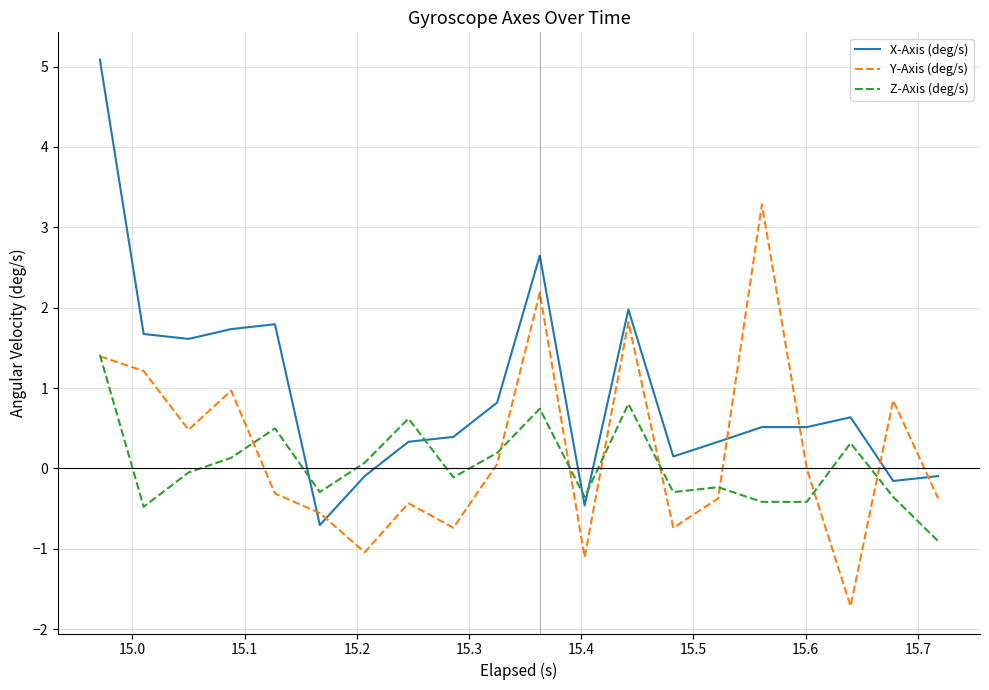

True or false: X-Axis (deg/s) has more than 1 interior local peaks.

True